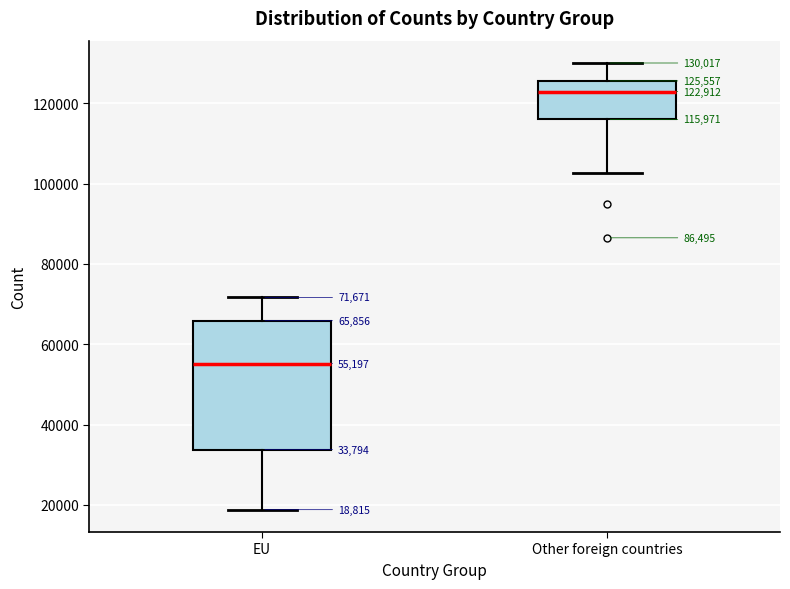

Which box's median line is the highest?

Other foreign countries